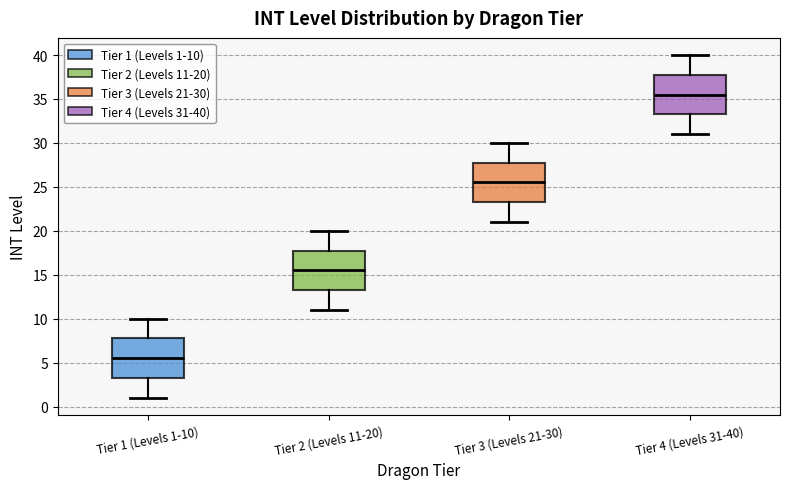

Which box has the highest median line?

Tier 4 (Levels 31-40)